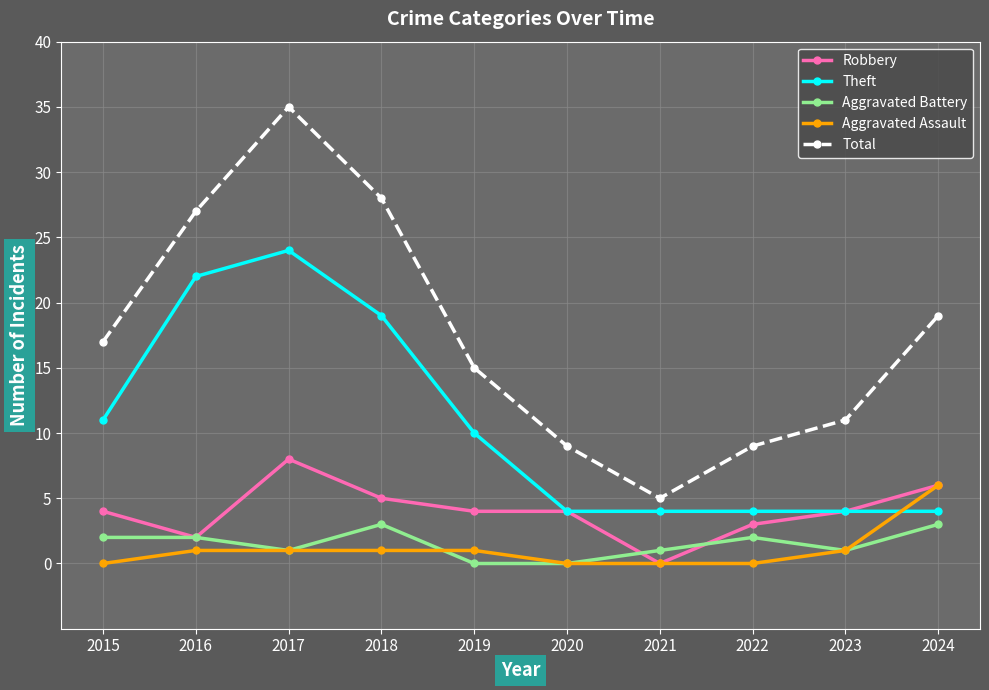

True or false: Total has more than 0 interior local peaks.

True